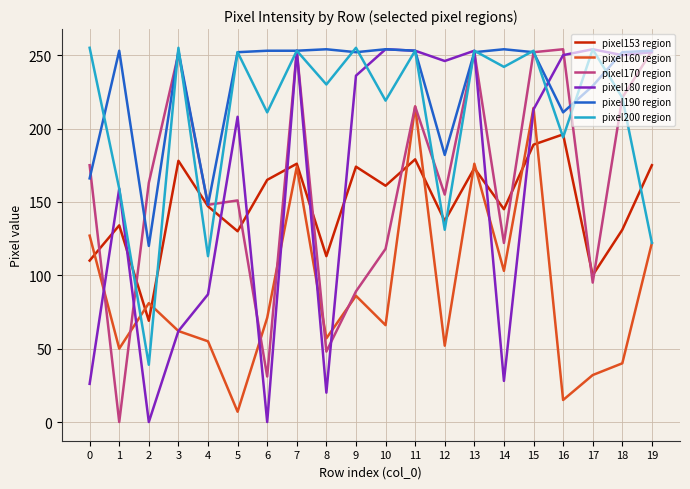

What is the sum of the pixel170 region values at 11 and 17?

310